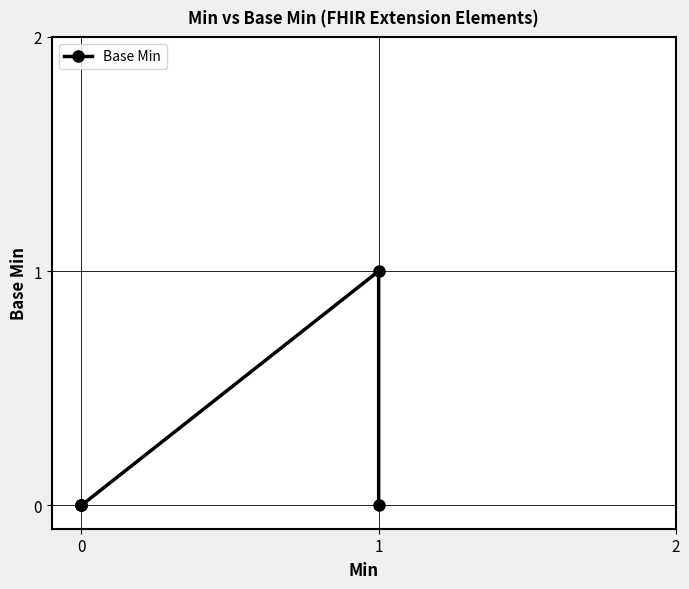

What is the difference between the maximum and minimum values?

1